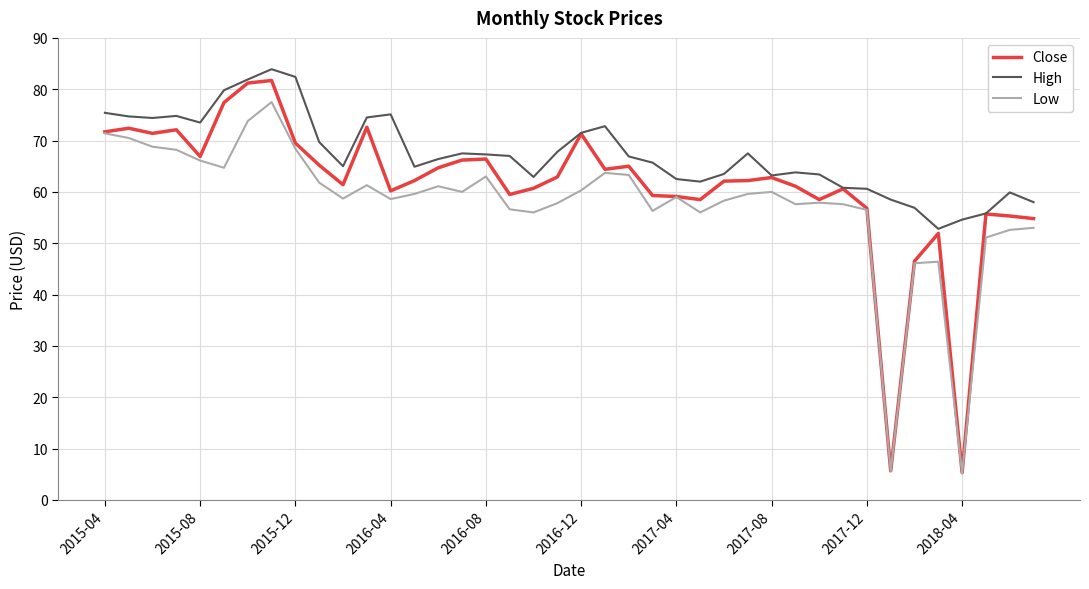

List the series in order of their peak value, lowest first.

Low, Close, High